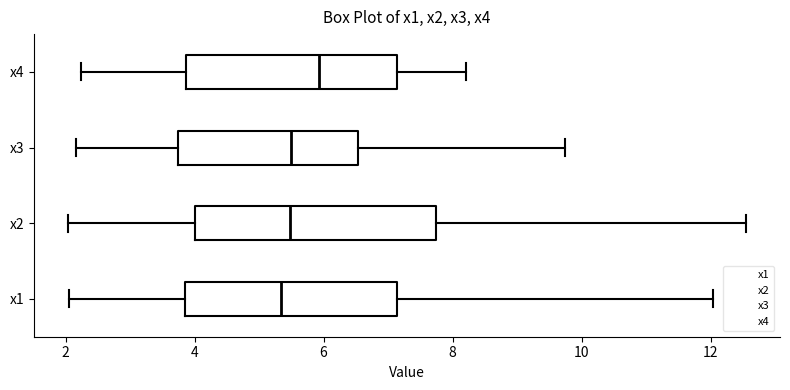

Which box's median line is the furthest to the right?

x4